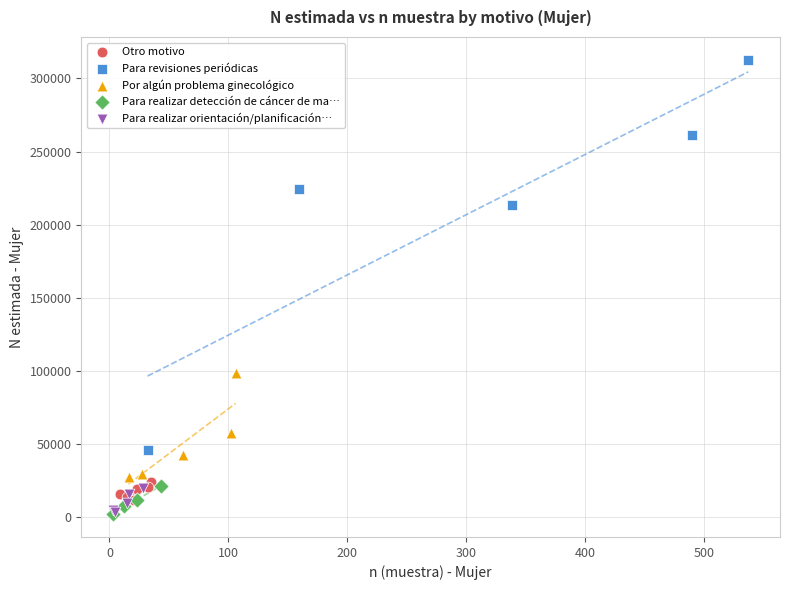

Which series has the largest Y range (max minus min)?

Para revisiones periódicas